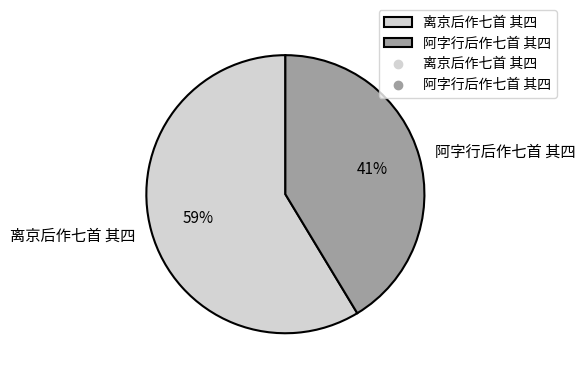

Combined, do 离京后作七首 其四 and 阿字行后作七首 其四 account for over 50%?

Yes